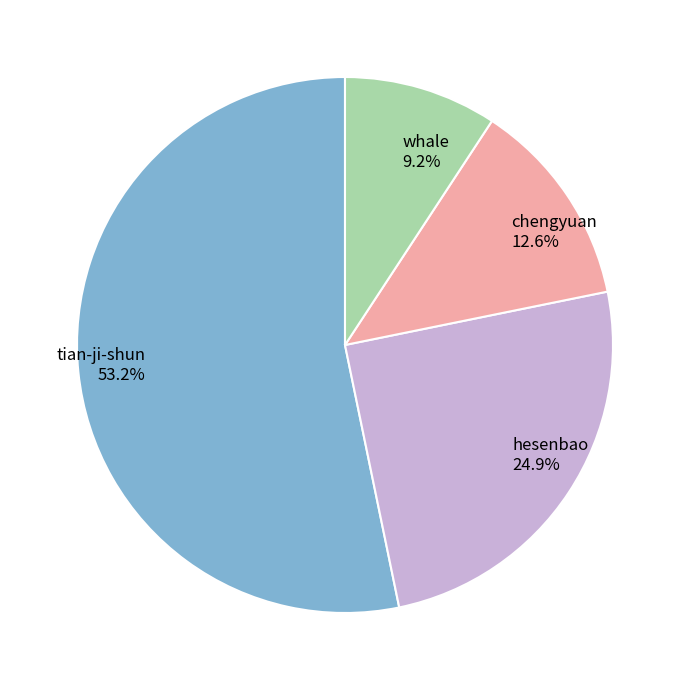

To the nearest percent, what percentage of the pie is tian-ji-shun?

53%